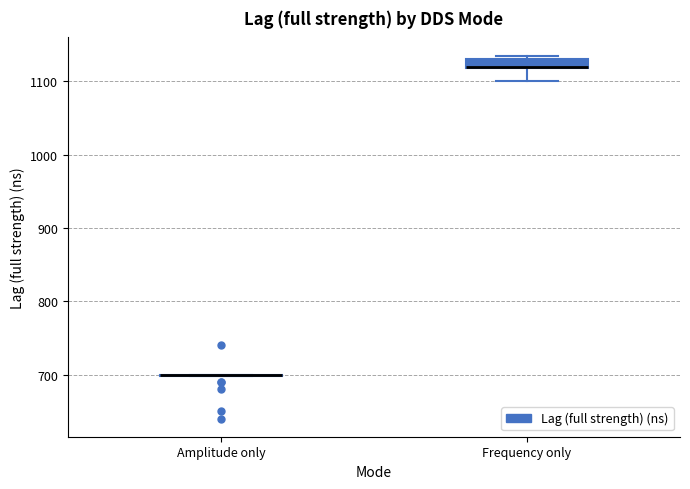

Comparing the boxes themselves (not the whiskers), which one is the tallest?

Frequency only